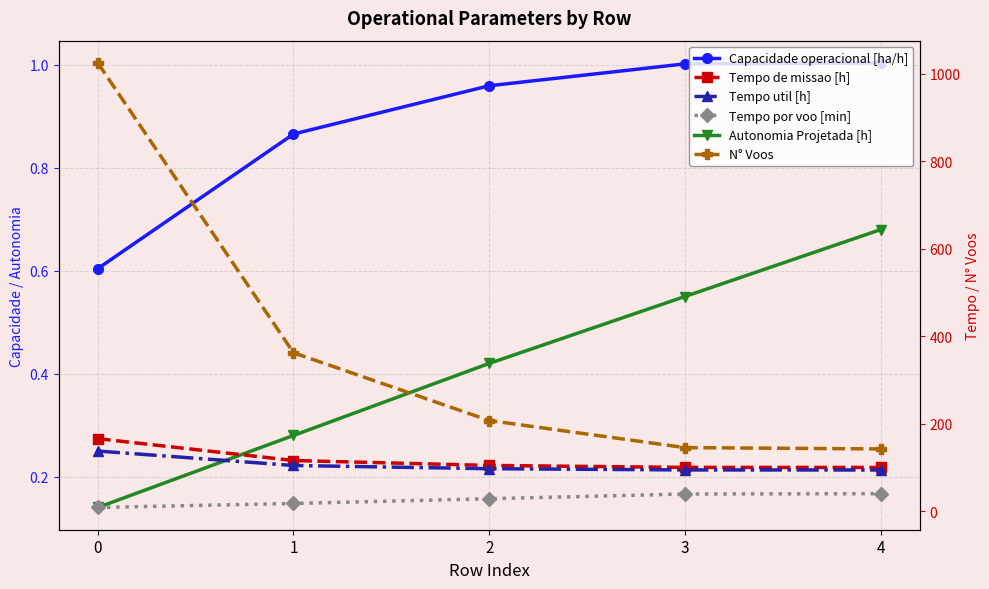

What is the sum of the N° Voos values at 4 and 1?

504.0